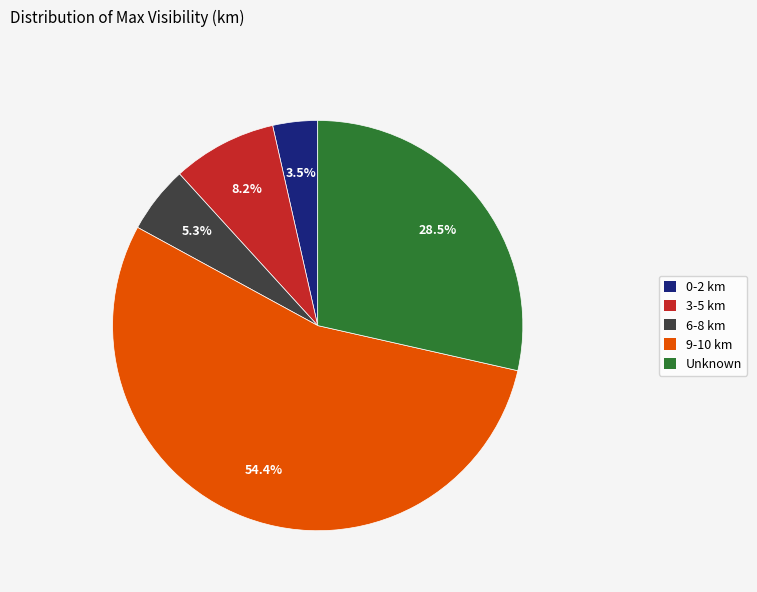

Does any single category account for the majority?

Yes